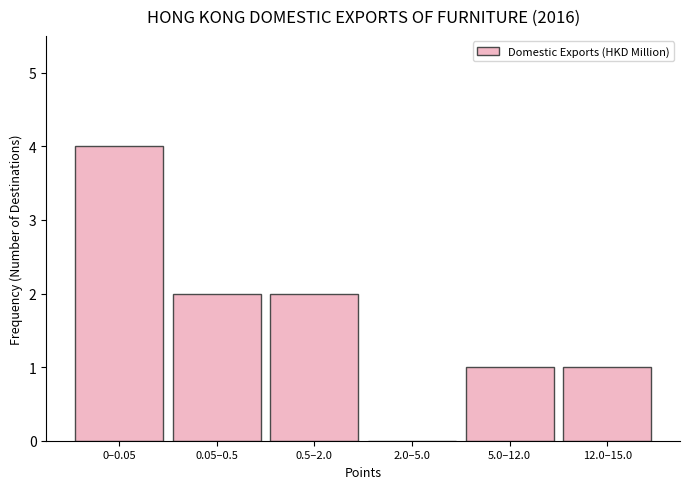

What is the ratio of the value at 0.5–2.0 to the value at 5.0–12.0?

2.0